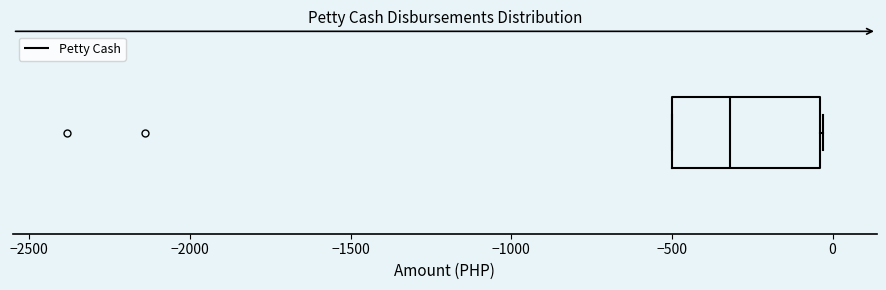

Transcribe this box plot: give where the median line is, the range the box spans, and where the two whiskers end, as read against the x-axis. The values are not printed on the chart, so give them approximately, as read against the axis.

median -300, box -500 to -50, whiskers -500 to -50